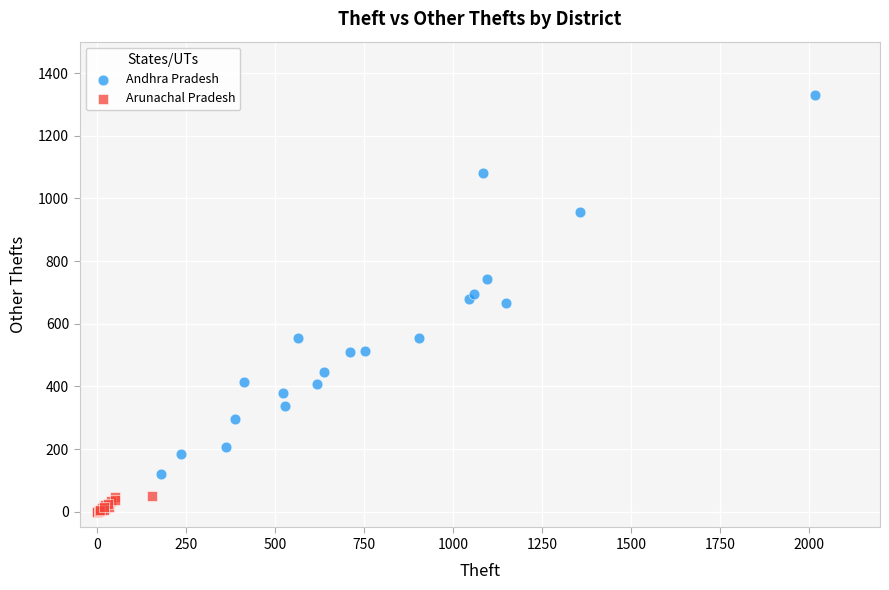

Which series has the widest spread of Y values?

Andhra Pradesh